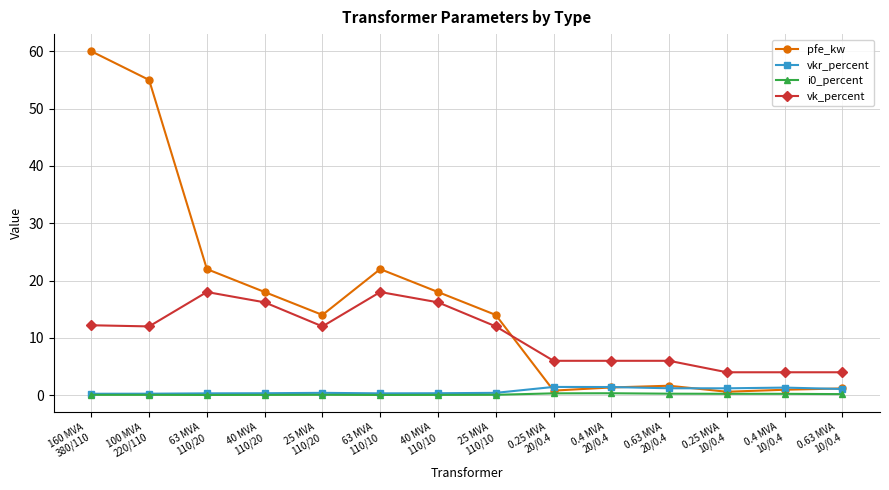

What is the value of the vkr_percent point at the 10th from the left?

1.4